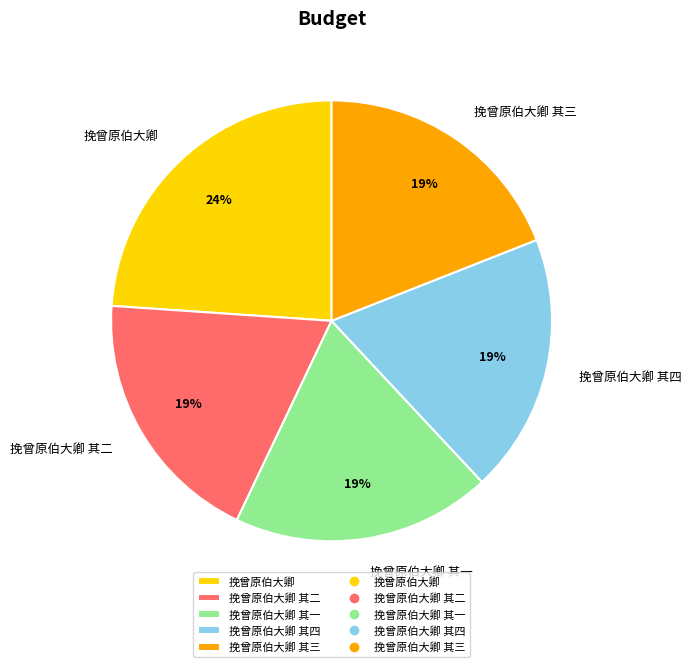

Does any single category account for the majority?

No